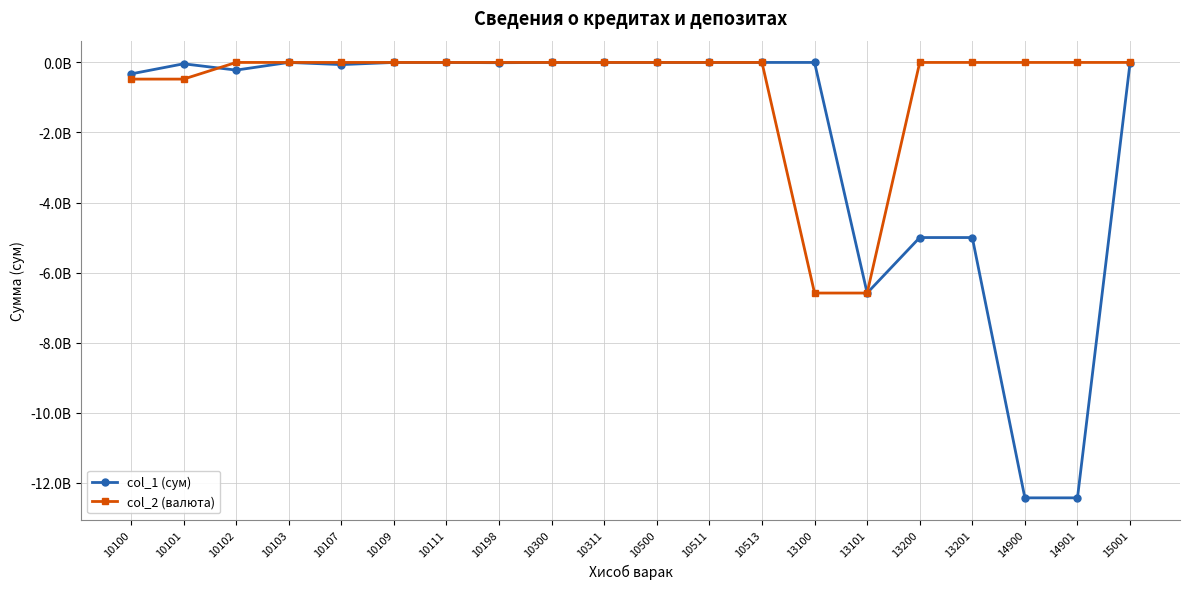

Between which two adjacent categories do col_2 (валюта) and col_1 (сум) first intersect?

10101 and 10102